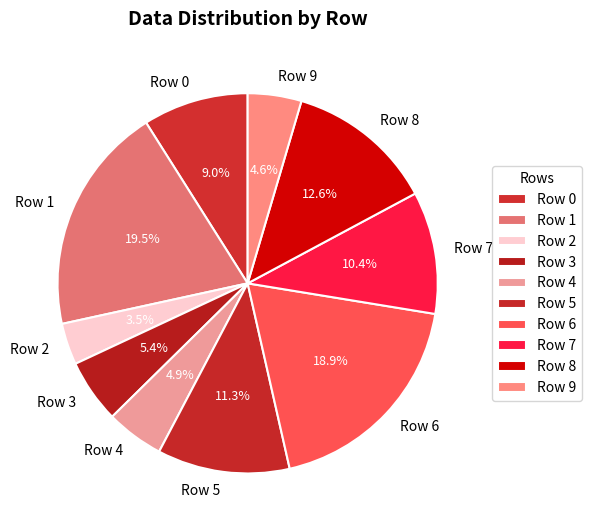

Is Row 8 the majority of the pie?

No